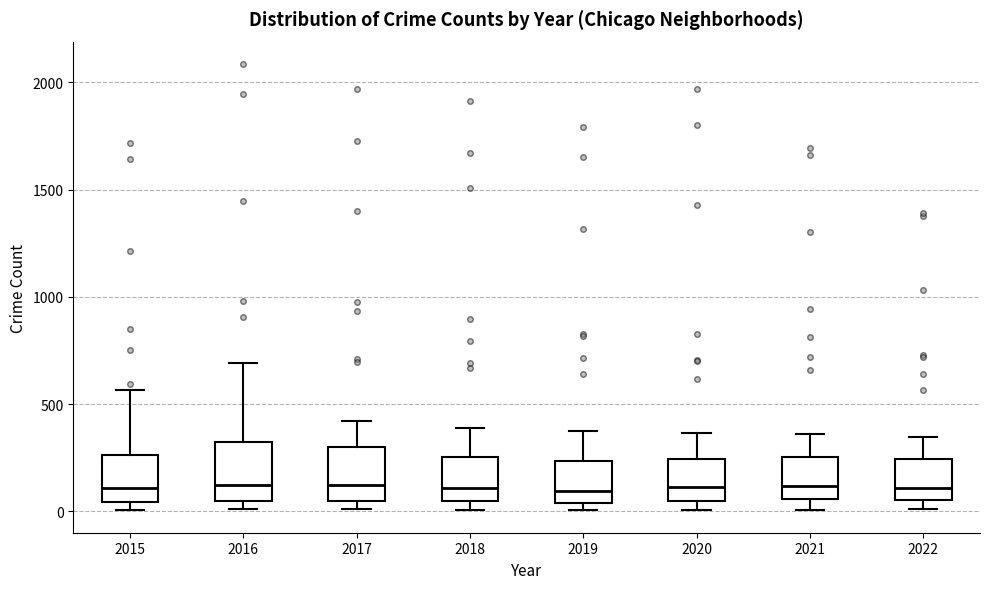

Reading left to right, read every box against the y-axis: the position of its median line, the range the box covers, and the ends of its whiskers. The values are not printed on the chart, so give them approximately, as read against the axis.

2015: median 100, box 50 to 250, whiskers 0 to 550
2016: median 150, box 50 to 300, whiskers 0 to 700
2017: median 100, box 50 to 300, whiskers 0 to 400
2018: median 100, box 50 to 250, whiskers 0 to 400
2019: median 100, box 50 to 250, whiskers 0 to 400
2020: median 100, box 50 to 250, whiskers 0 to 350
2021: median 100, box 50 to 250, whiskers 0 to 350
2022: median 100, box 50 to 250, whiskers 0 to 350